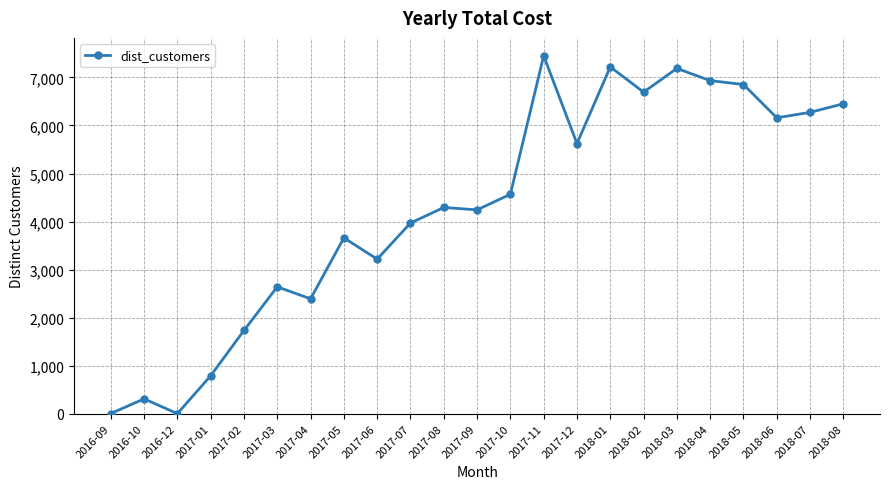

What is the value of the 14th point from the left?

7451